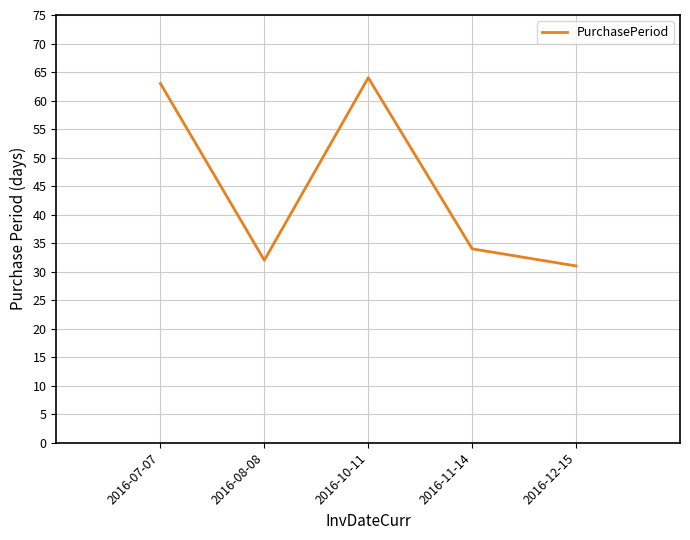

True or false: the data has more than 2 interior local peaks.

False